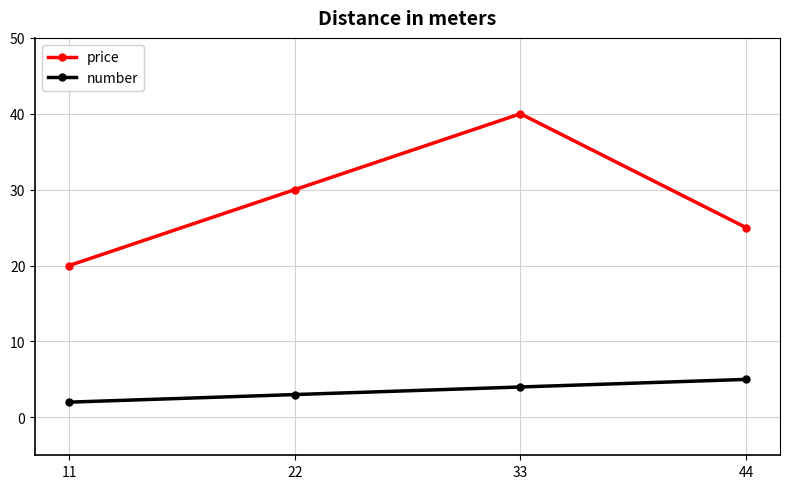

Reading right to left, what are all the values shown in this chart?

price: 44=25	33=40	22=30	11=20
number: 44=5	33=4	22=3	11=2